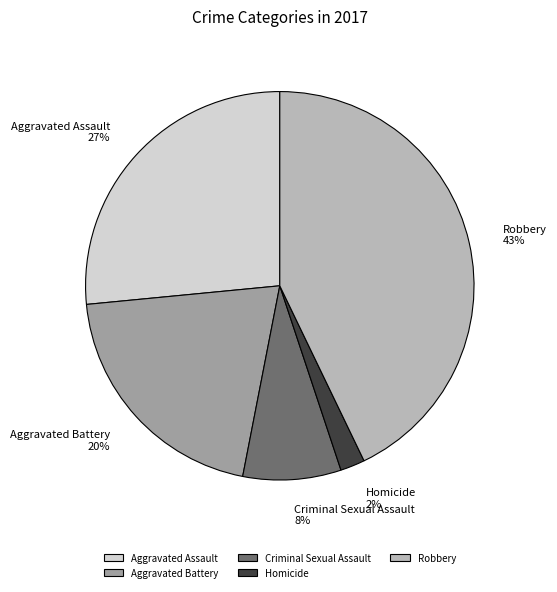

Between Robbery and Aggravated Battery, which is larger?

Robbery